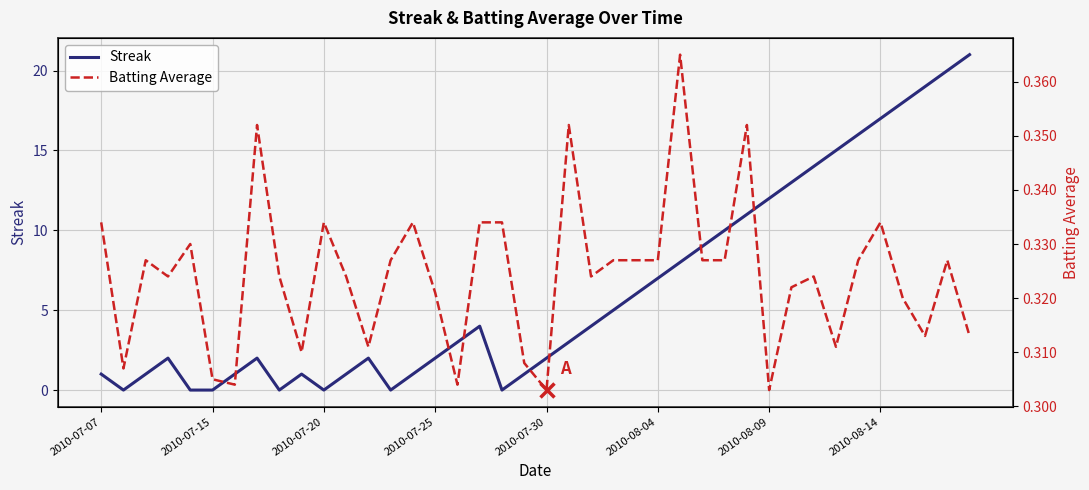

Between 8 and 38, which is larger?

38